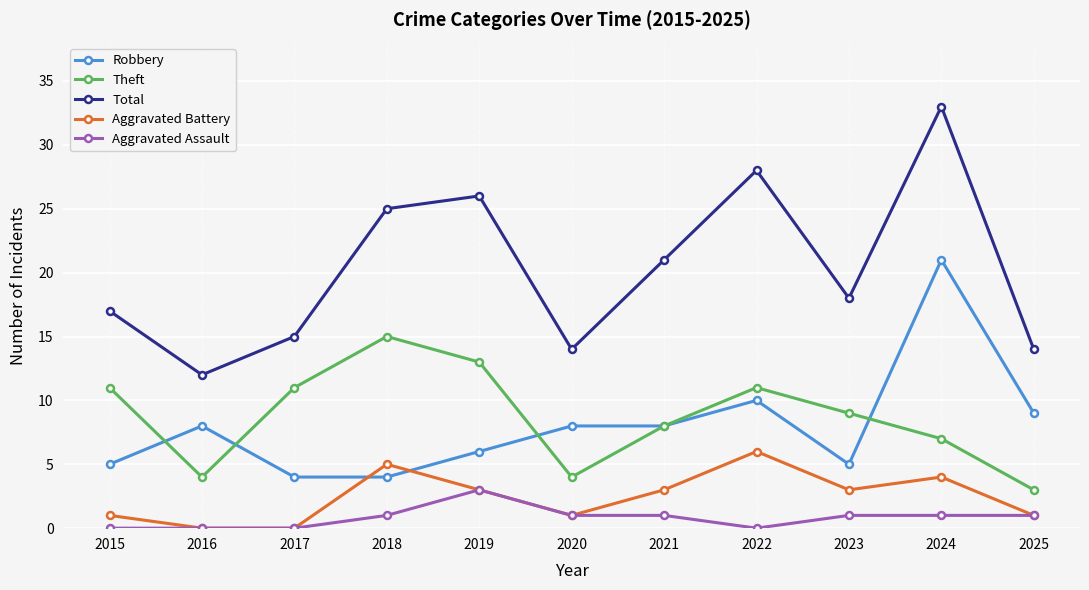

What is the lowest value of the Robbery series?

4